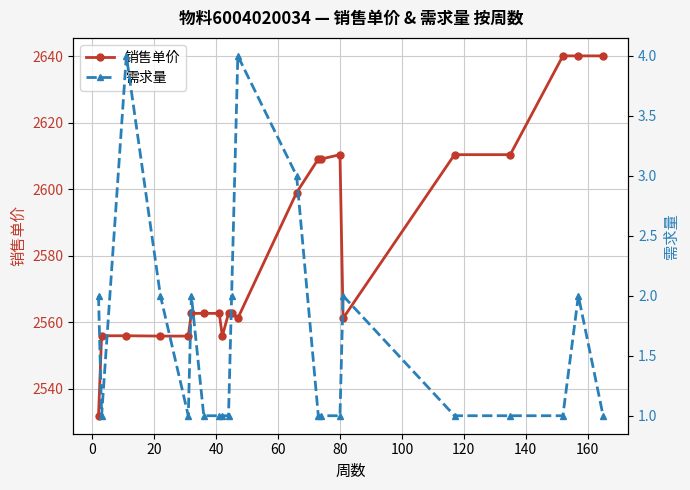

Which series has the widest spread of values?

销售单价